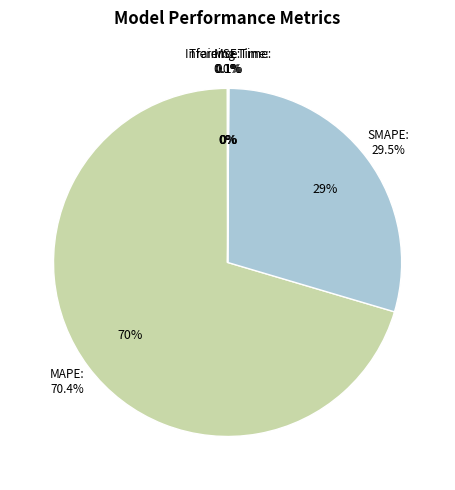

What is the total percentage of MAPE and SMAPE?

99.9%